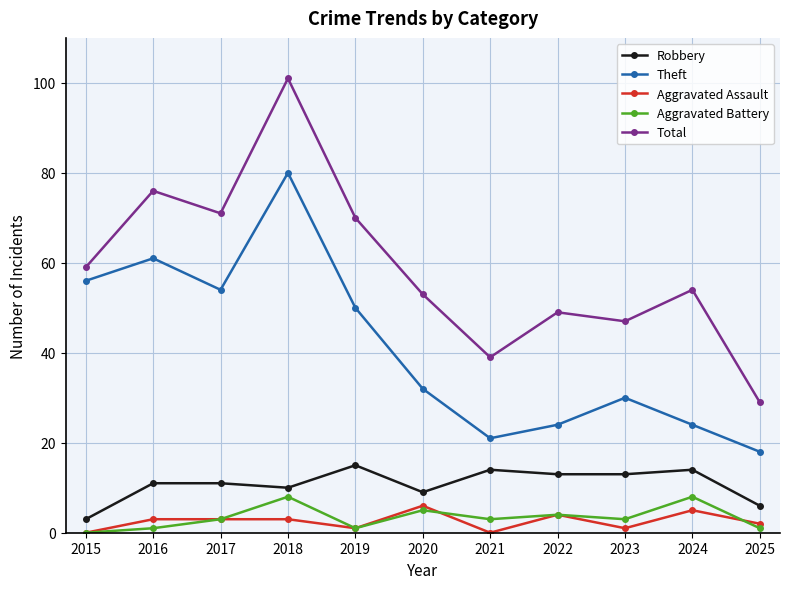

Where is the first local minimum for Theft?

2017